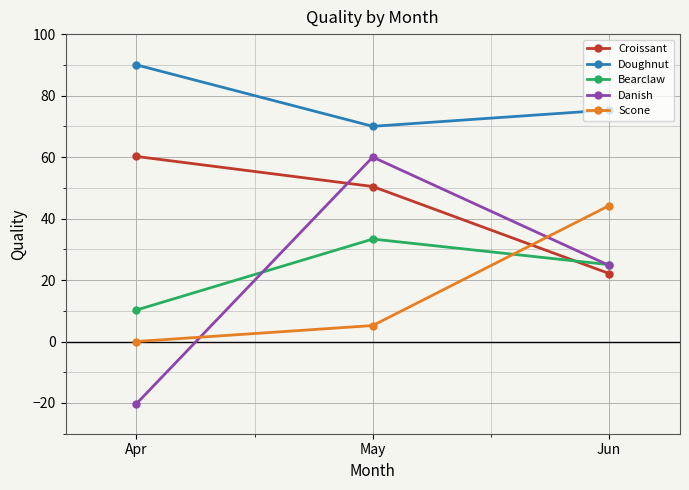

Rank the categories by Doughnut value from highest to lowest.

Apr, Jun, May